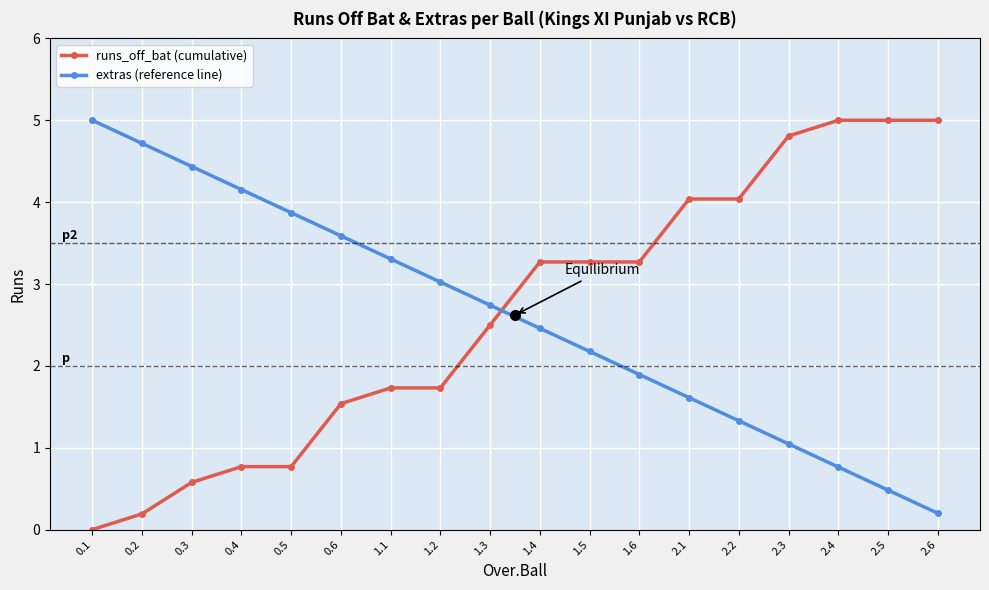

What are all the series names shown in the legend?

runs_off_bat (cumulative), extras (reference line)